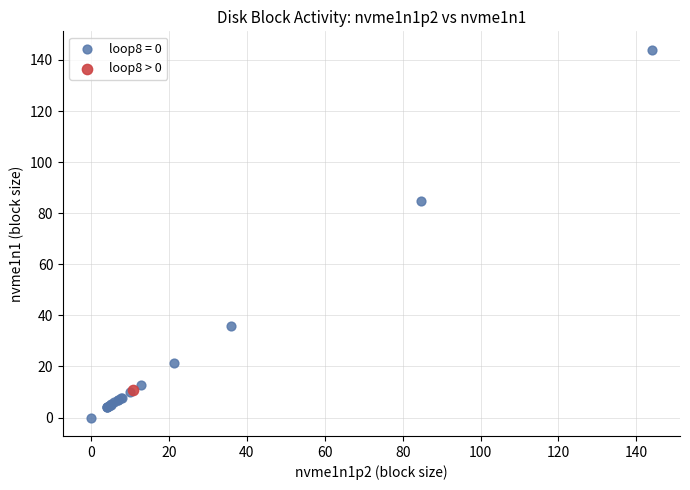

What are all the series names shown in the legend?

loop8 = 0, loop8 > 0